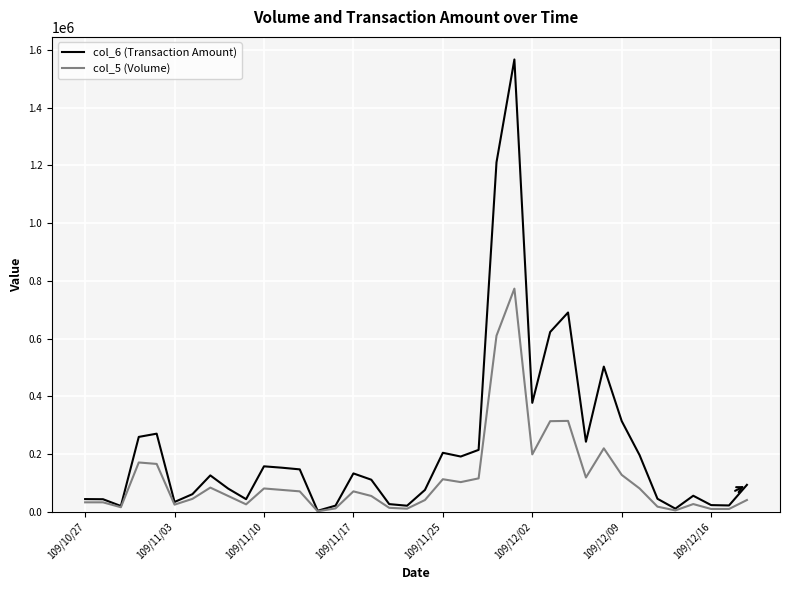

Which series has the widest spread of values?

col_6 (Transaction Amount)